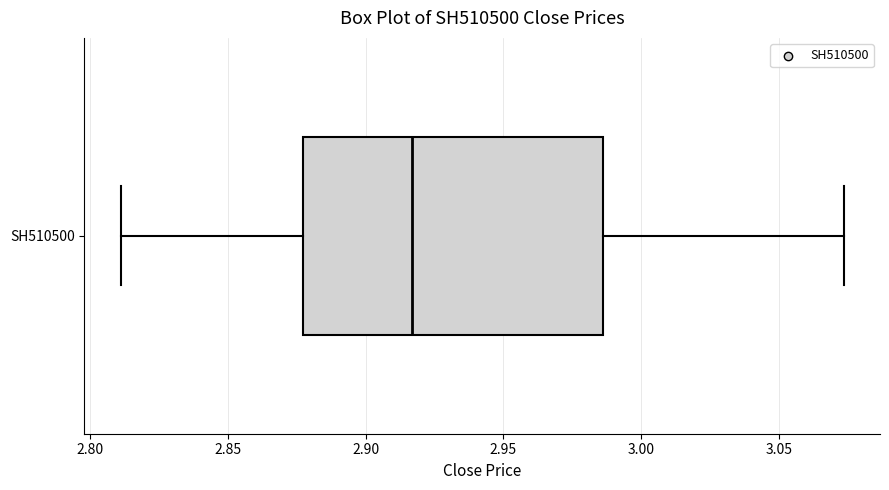

Read this box plot against the x-axis: the position of the median line, the range covered by the box, and the ends of both whiskers. The values are not printed on the chart, so give them approximately, as read against the axis.

median 2.915, box 2.875 to 2.985, whiskers 2.810 to 3.075